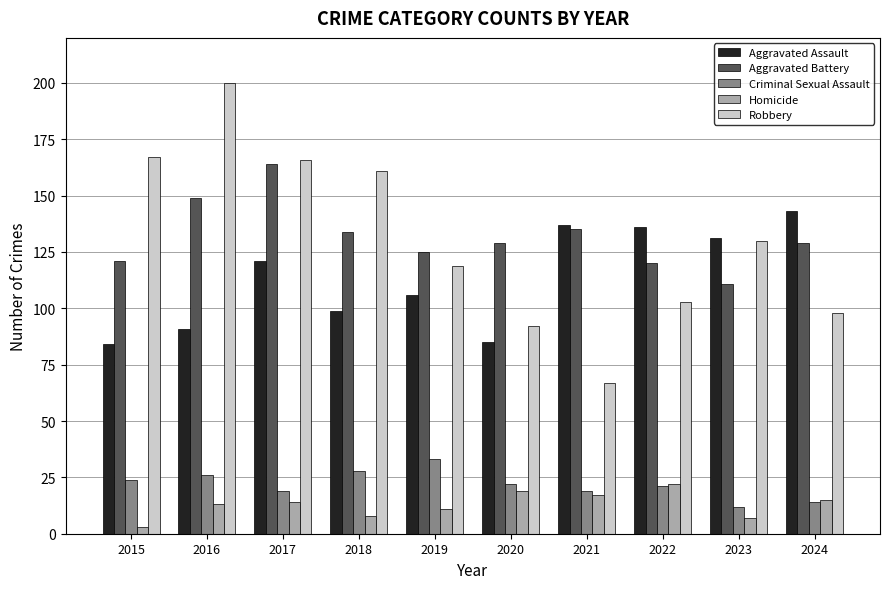

What is the spread (max minus min) of values at 2018?

153